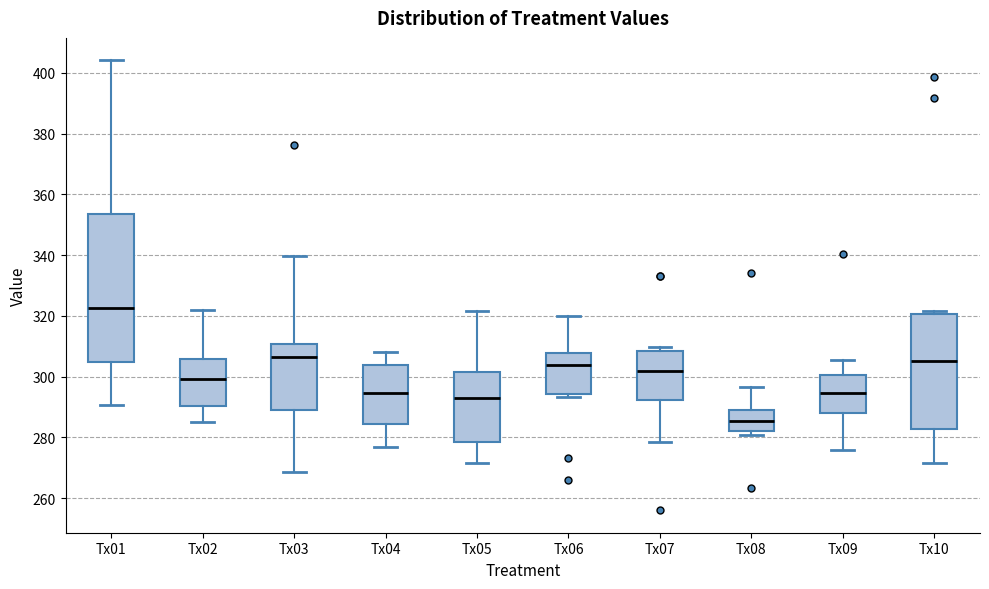

Reading left to right, read every box against the y-axis: the position of its median line, the range the box covers, and the ends of its whiskers. The values are not printed on the chart, so give them approximately, as read against the axis.

Tx01: median 322, box 304 to 354, whiskers 290 to 404
Tx02: median 300, box 290 to 306, whiskers 284 to 322
Tx03: median 306, box 288 to 310, whiskers 268 to 340
Tx04: median 294, box 284 to 304, whiskers 276 to 308
Tx05: median 292, box 278 to 302, whiskers 272 to 322
Tx06: median 304, box 294 to 308, whiskers 294 (just below the box's lower edge) to 320
Tx07: median 302, box 292 to 308, whiskers 278 to 310
Tx08: median 286, box 282 to 290, whiskers 280 to 296
Tx09: median 294, box 288 to 300, whiskers 276 to 306
Tx10: median 306, box 282 to 320, whiskers 272 to 322